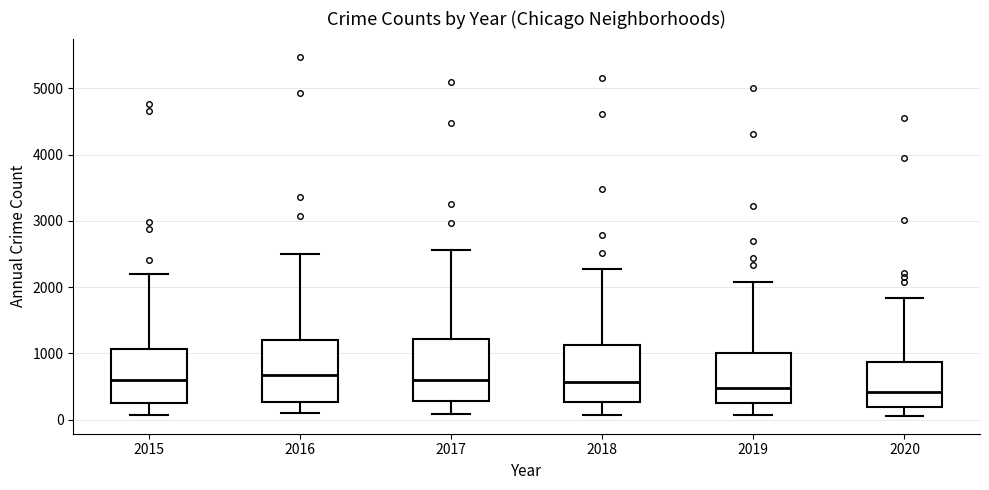

Reading left to right, read every box against the y-axis: the position of its median line, the range the box covers, and the ends of its whiskers. The values are not printed on the chart, so give them approximately, as read against the axis.

2015: median 600, box 300 to 1100, whiskers 100 to 2200
2016: median 700, box 300 to 1200, whiskers 100 to 2500
2017: median 600, box 300 to 1200, whiskers 100 to 2600
2018: median 600, box 300 to 1100, whiskers 100 to 2300
2019: median 500, box 300 to 1000, whiskers 100 to 2100
2020: median 400, box 200 to 900, whiskers 100 to 1800